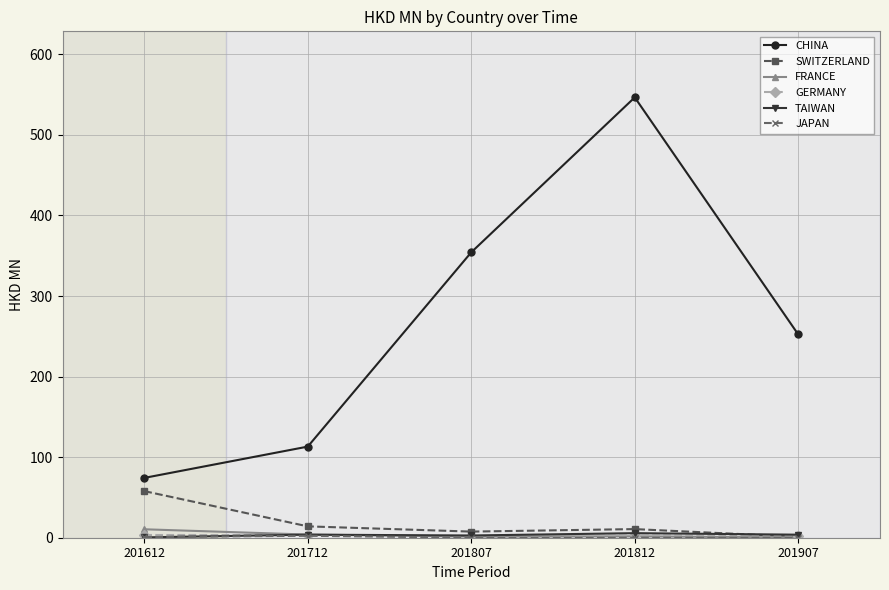

What is the value of the SWITZERLAND point at the 1st from the left?

57.8